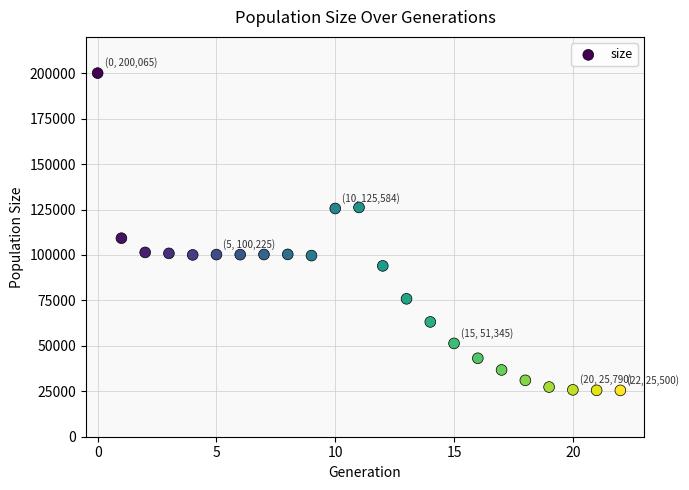

What Y value in the scatter plot is closest to 112782?

109235